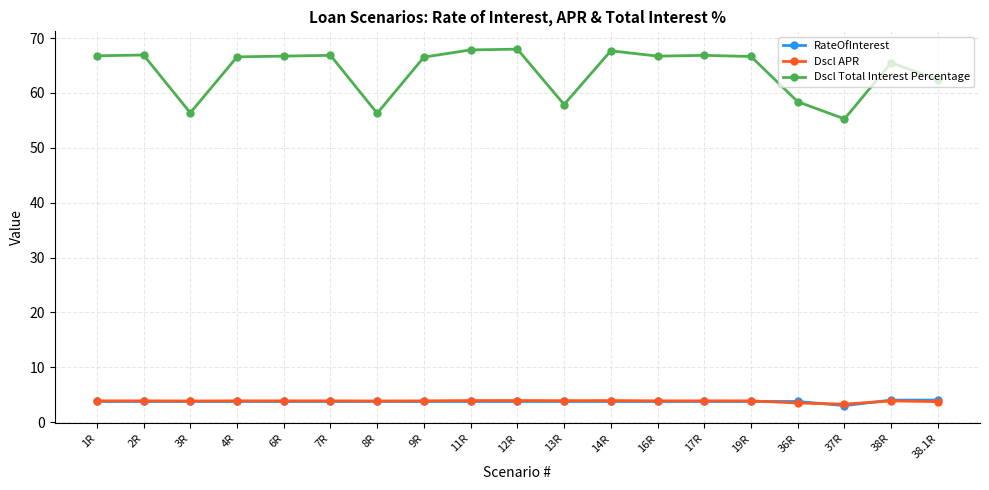

Where does the Dscl Total Interest Percentage series first go above 66?

1R